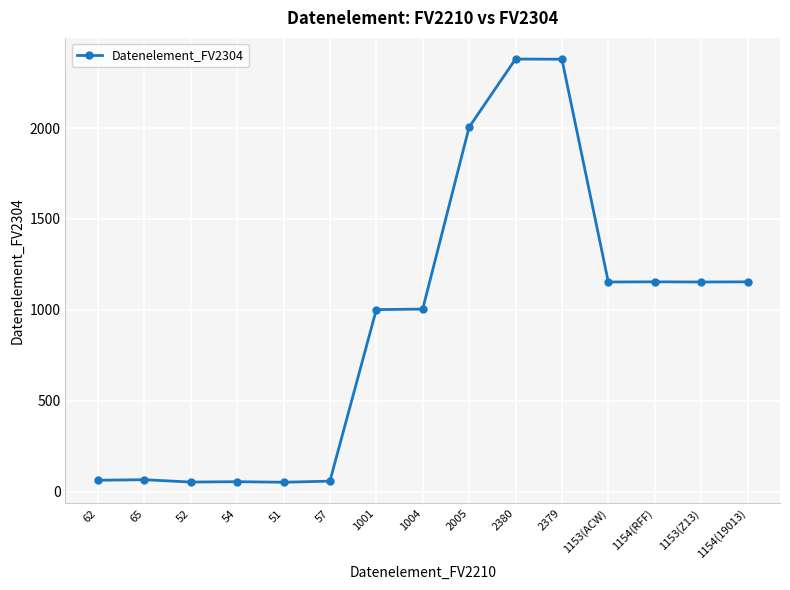

Is it true that the value at 1153(ACW) is 460?

False